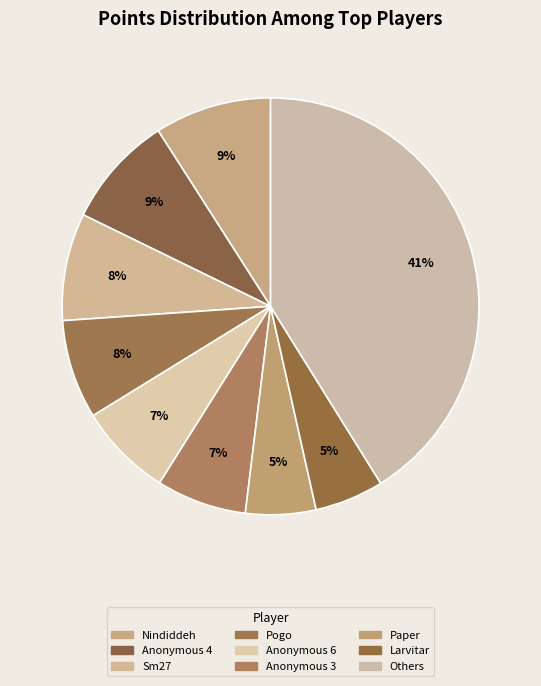

Count the number of slices in the pie.

9